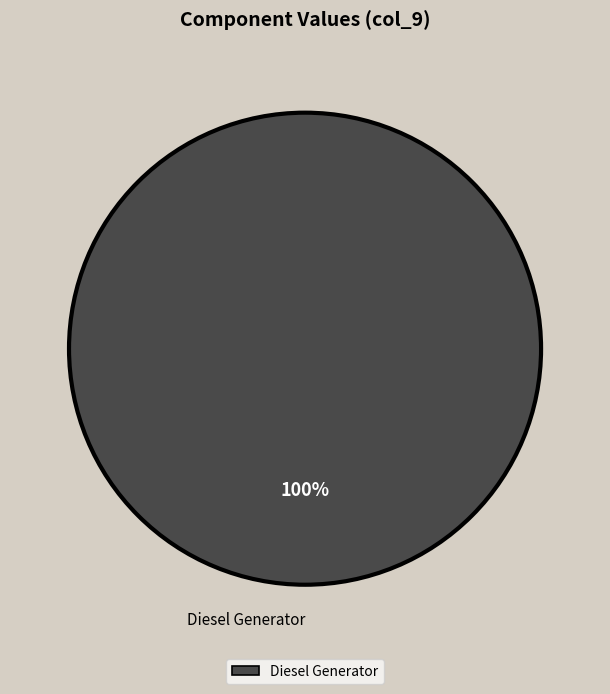

True or false: Diesel Generator accounts for 100% of the total.

True